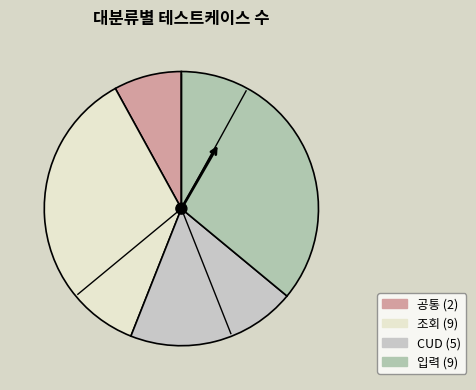

What is the total percentage of 조회 and 입력?

72.0%